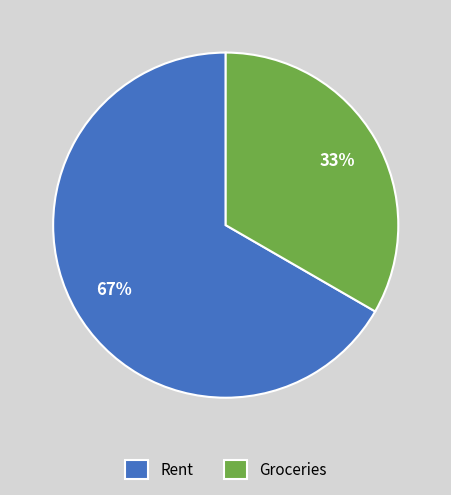

How many segments does this pie chart have?

2